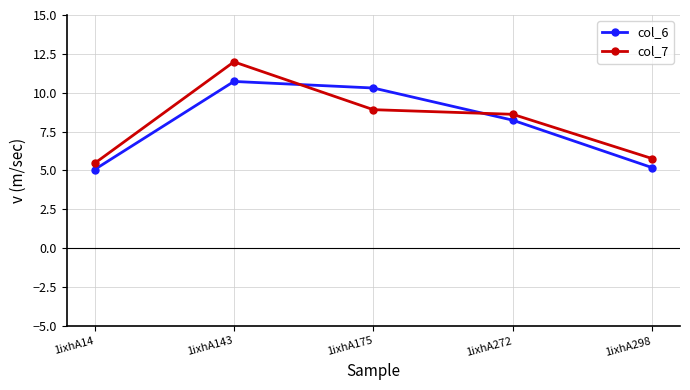

What is the spread (max minus min) of values at 1ixhA14?

0.4